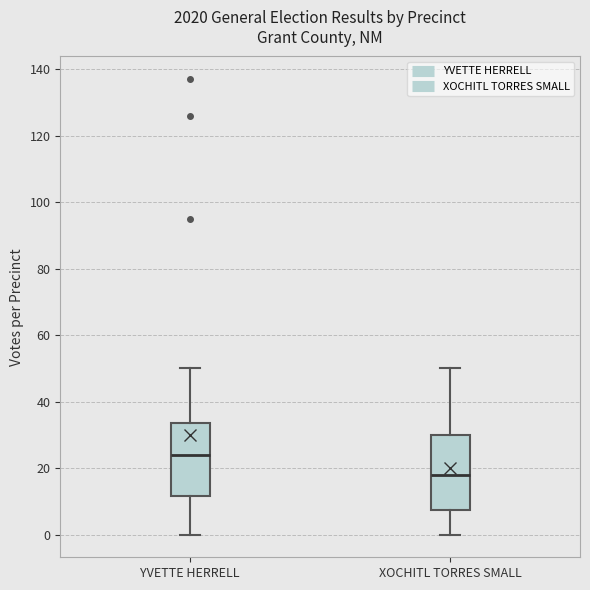

Where does the lower whisker of the box for XOCHITL TORRES SMALL end on the y-axis? The values are not printed on the chart, so give them approximately, as read against the axis.

0